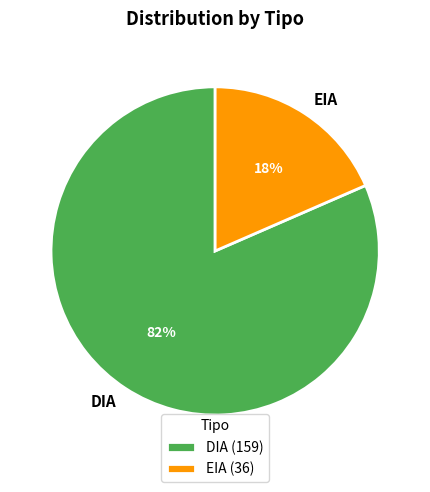

Which has a higher value, DIA or EIA?

DIA